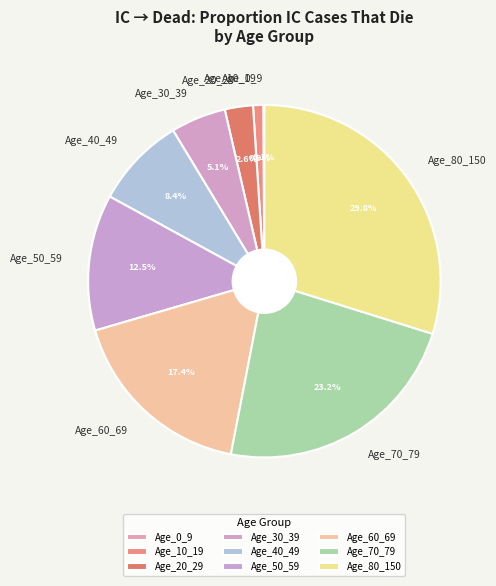

What is the largest slice in the pie chart?

Age_80_150